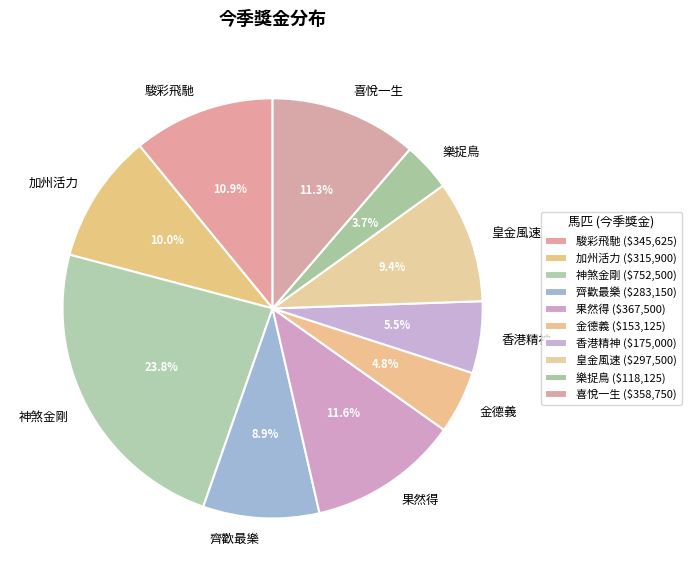

True or false: 駿彩飛馳 accounts for 25% of the total.

False